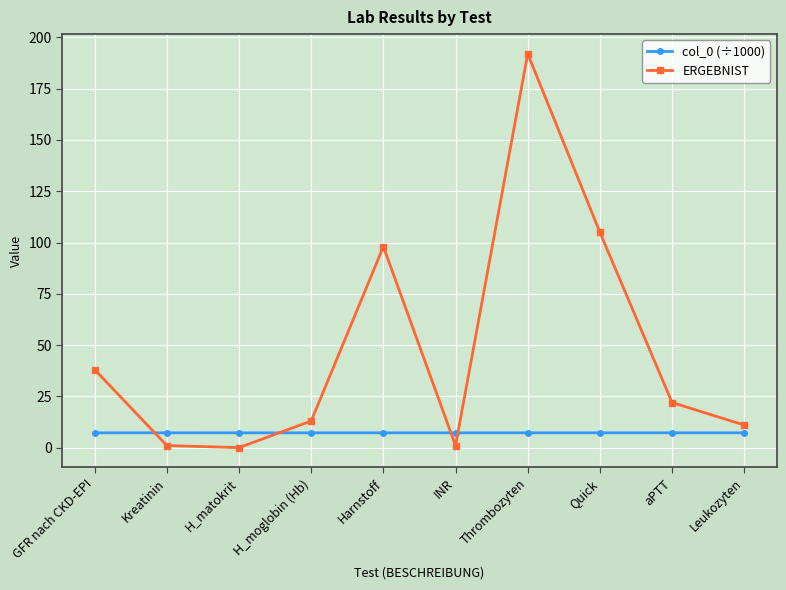

Is it true that ERGEBNIST equals 19.9 at H_moglobin (Hb)?

False